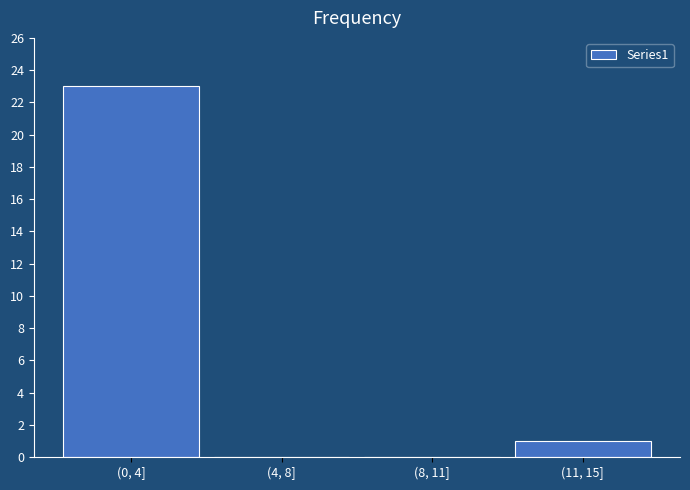

Reading right to left, what are all the values shown in this chart?

(11, 15]=1	(8, 11]=0	(4, 8]=0	(0, 4]=23